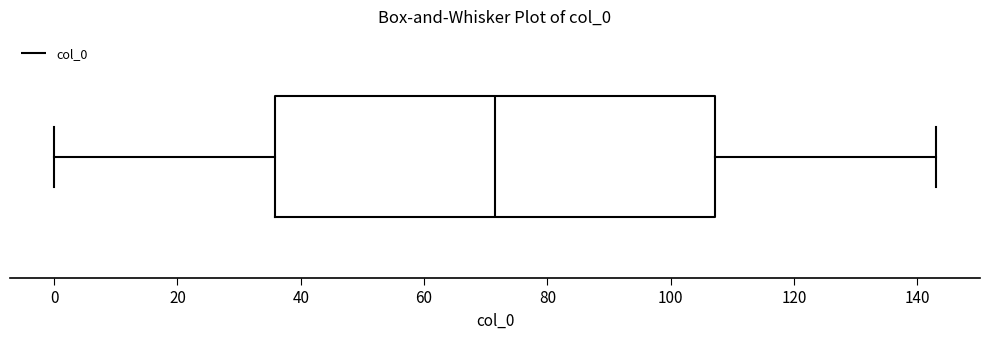

Read this box plot against the x-axis: the position of the median line, the range covered by the box, and the ends of both whiskers. The values are not printed on the chart, so give them approximately, as read against the axis.

median 72, box 36 to 108, whiskers 0 to 144